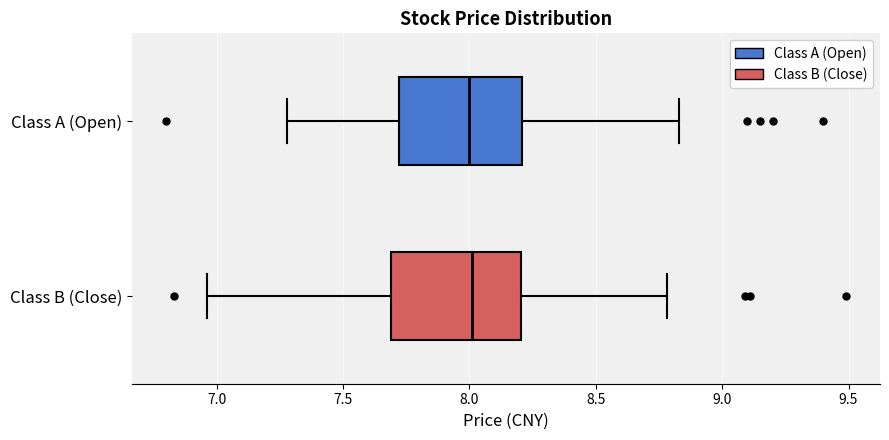

Reading bottom to top, read every box against the x-axis: the position of its median line, the range the box covers, and the ends of its whiskers. The values are not printed on the chart, so give them approximately, as read against the axis.

Class B (Close): median 8.00, box 7.70 to 8.20, whiskers 6.95 to 8.80
Class A (Open): median 8.00, box 7.70 to 8.20, whiskers 7.30 to 8.85